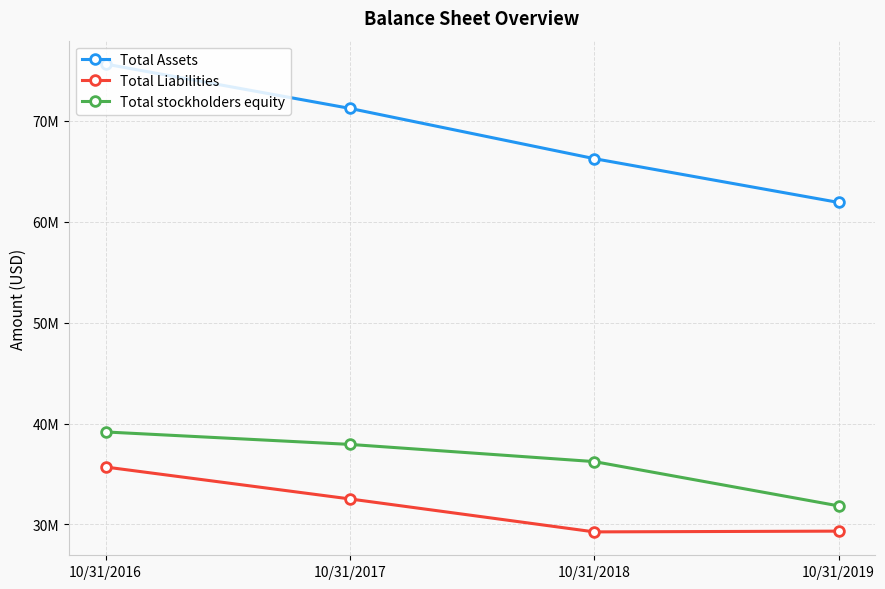

At which category is the sum across all series the highest?

10/31/2016